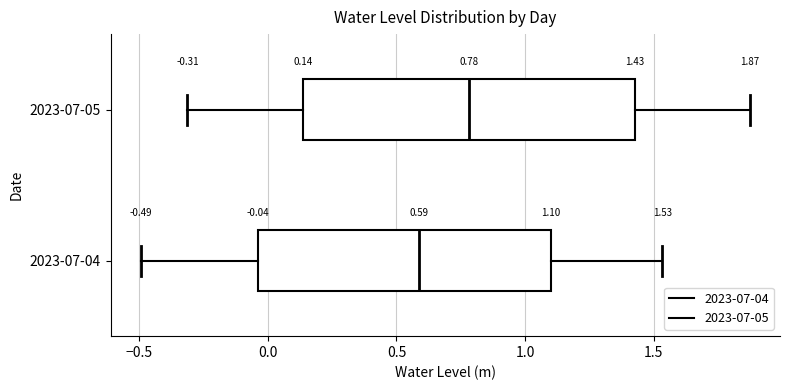

Which box has the furthest to the left median line?

2023-07-04